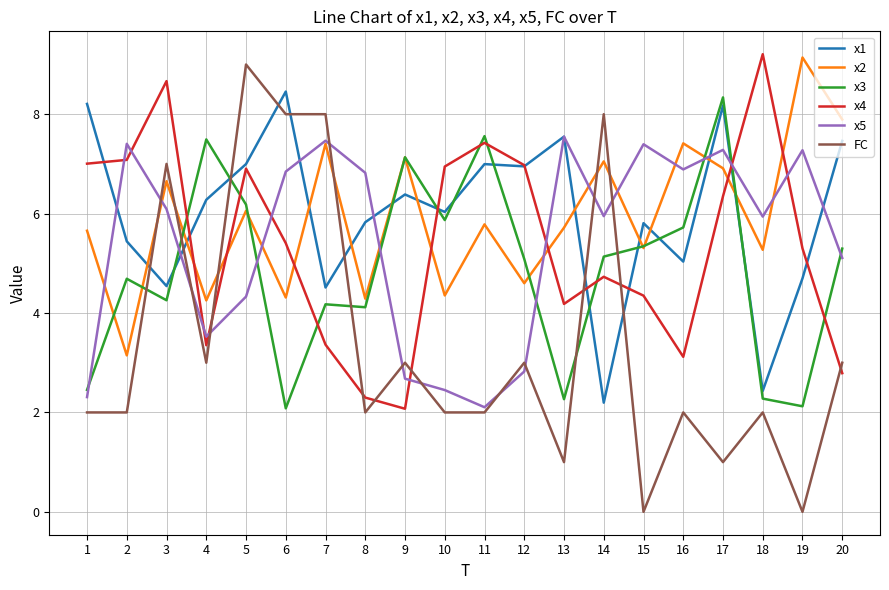

How many intersections are there between FC and x3?

6